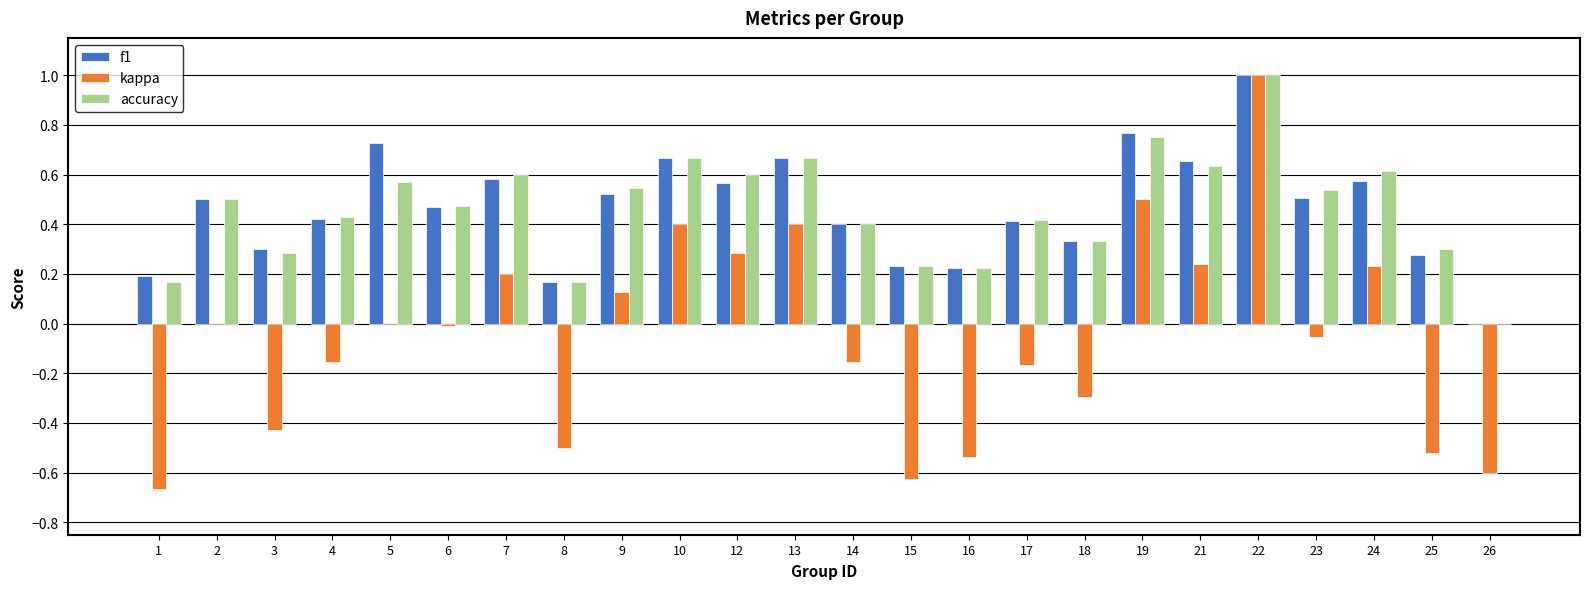

True or false: f1 has a value of 0.1 at 9.

False